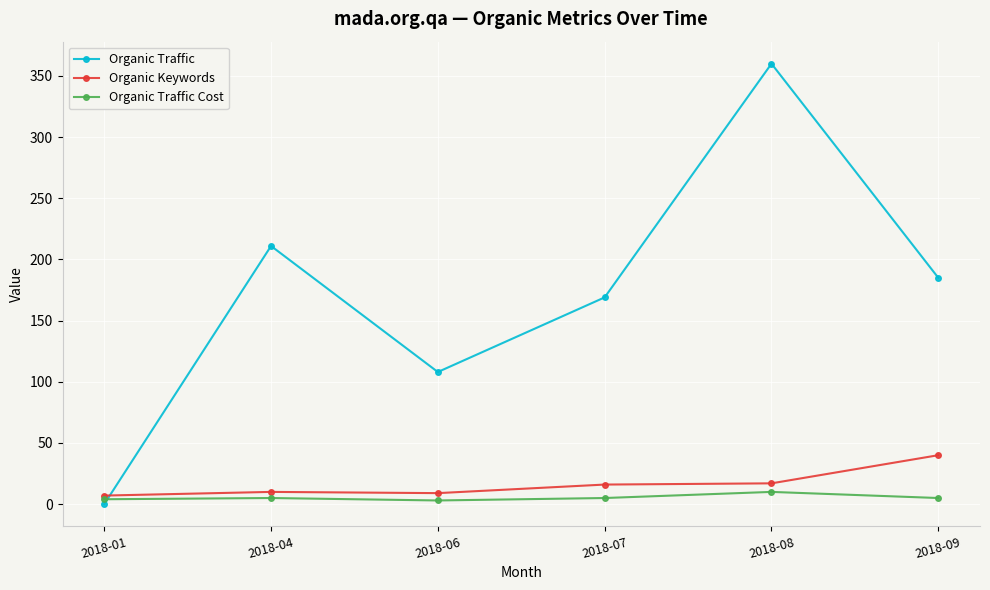

True or false: Organic Traffic Cost has more than 2 interior local peaks.

False